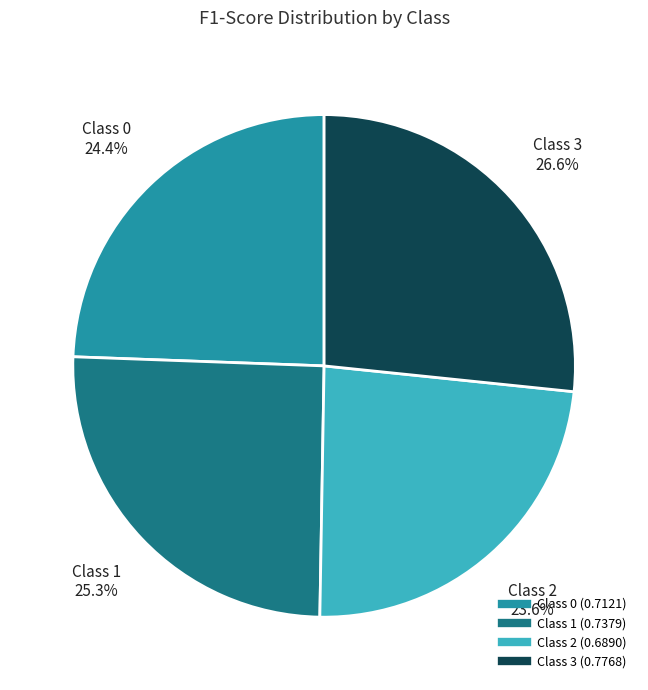

Does any single category account for the majority?

No